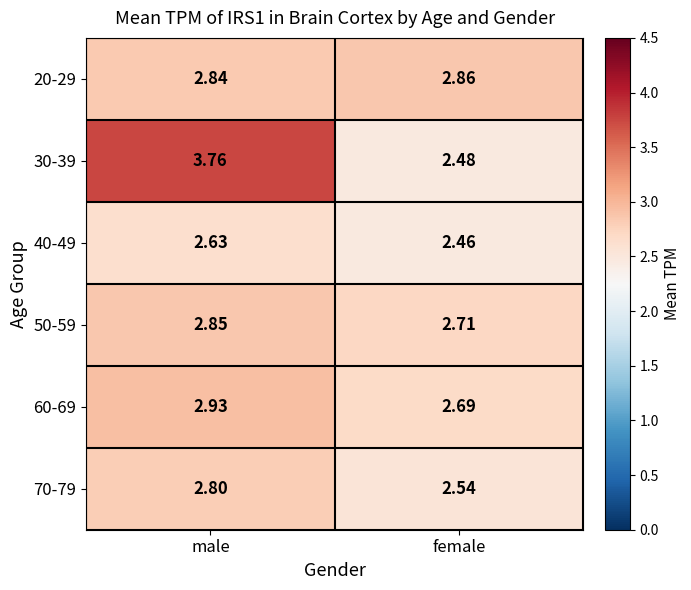

At which category does the chart reach its minimum across all series?

female